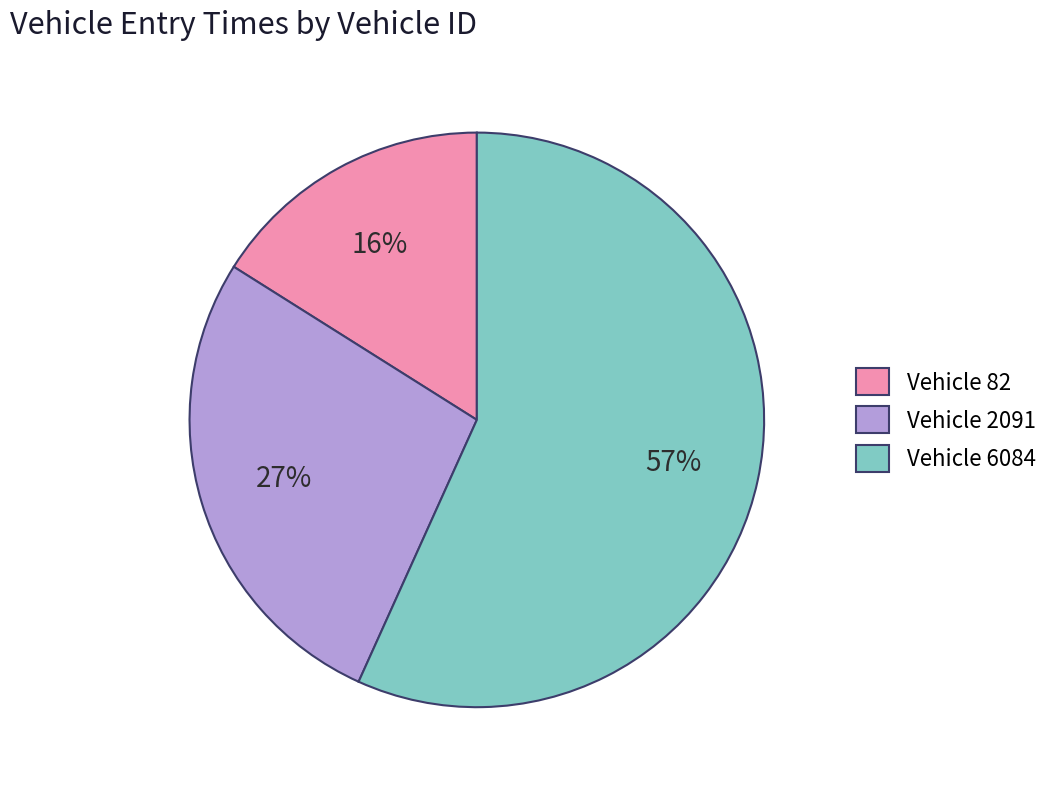

To the nearest percent, what portion does Vehicle 2091 represent?

27%